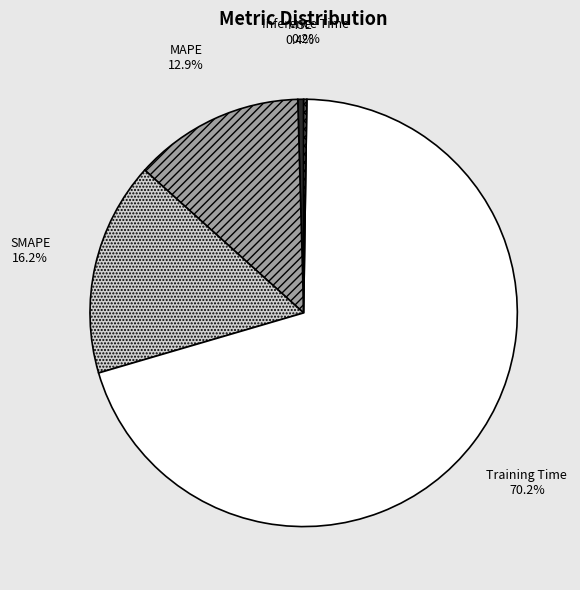

Which category has the biggest portion of the pie?

Training Time